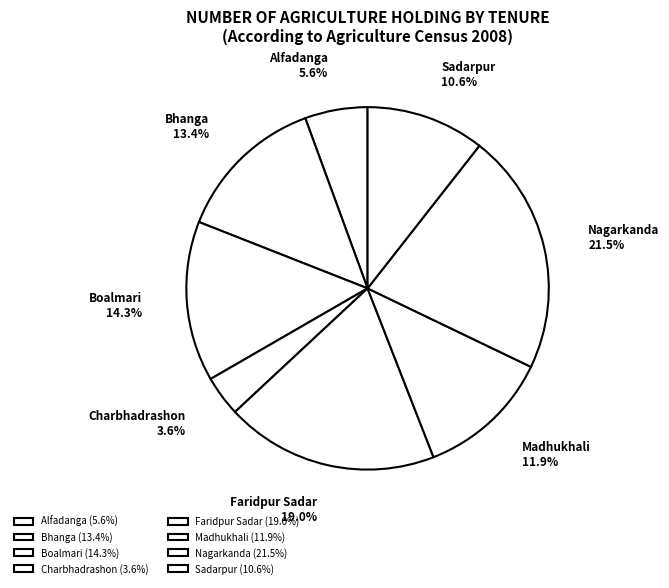

To the nearest percent, what portion does Alfadanga represent?

6%